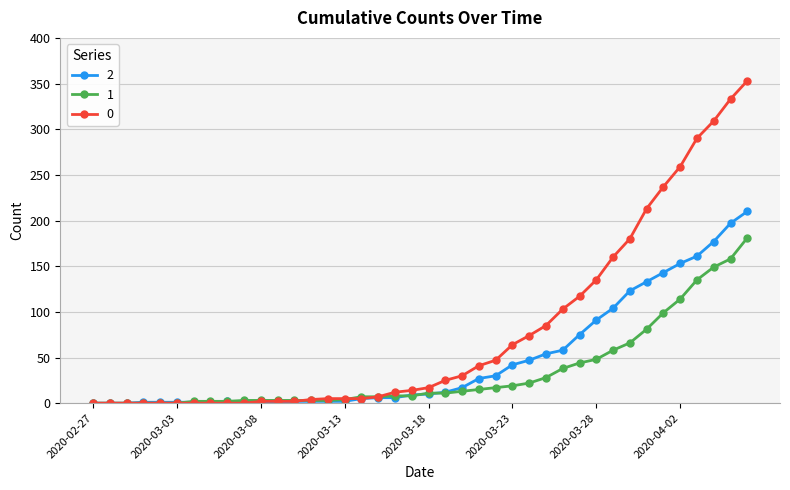

How many categories are shown in the chart?

40